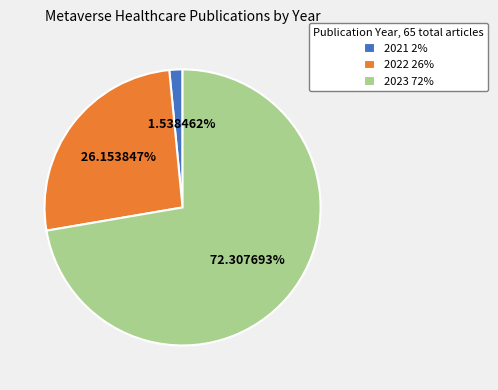

Which category has the smallest portion of the pie?

2021